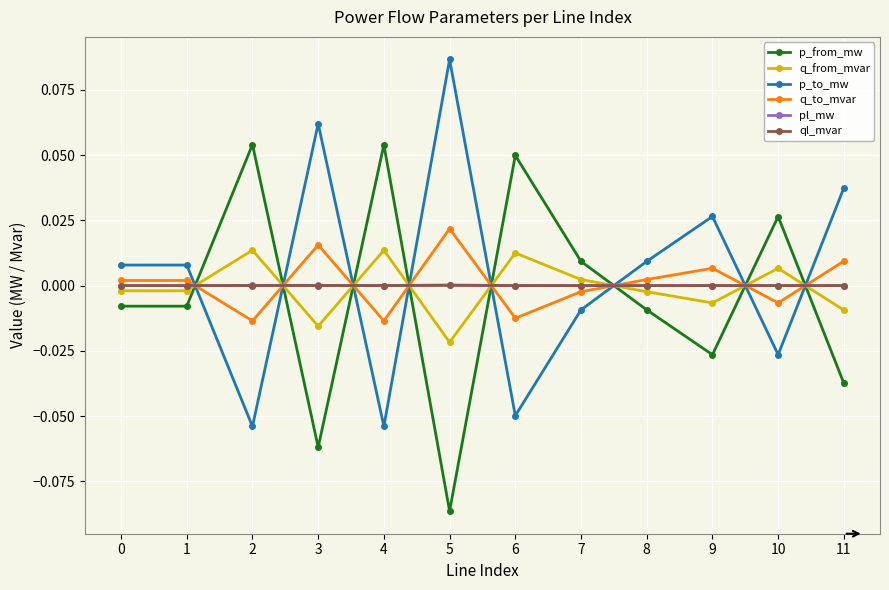

The q_from_mvar series shows -0.0 at 9. True or false?

True